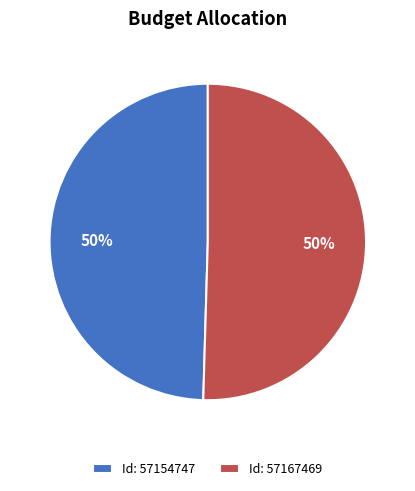

To the nearest percent, what portion does Id: 57167469 represent?

50%